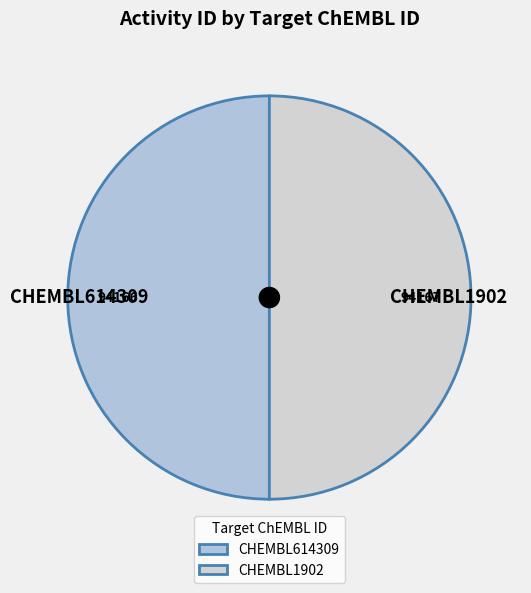

What is the ratio of the value at CHEMBL1902 to the value at CHEMBL614309?

1.0